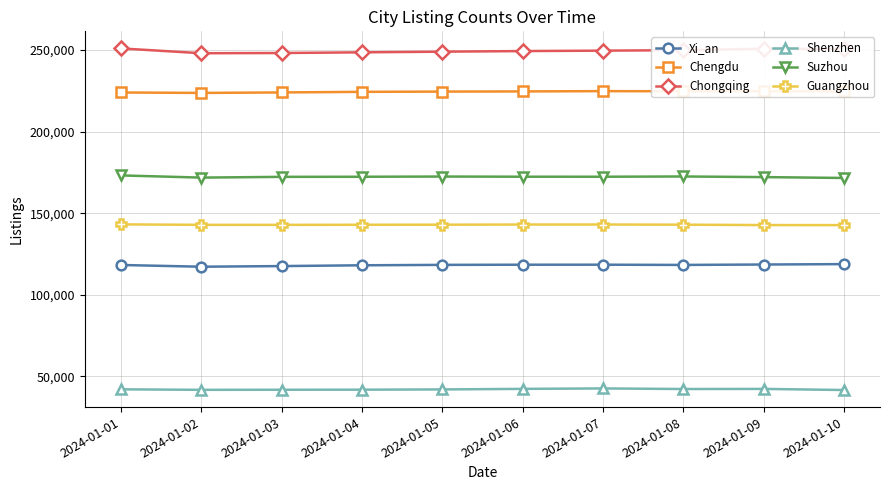

What is the minimum value for Xi_an?

117165